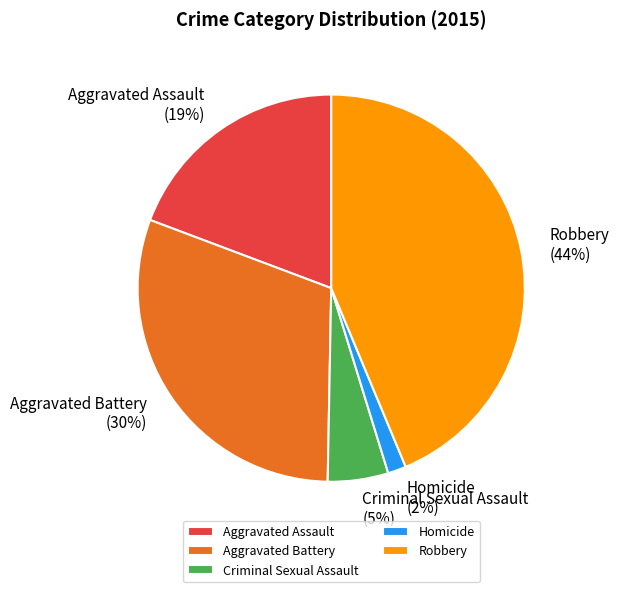

Do Robbery and Aggravated Assault together represent more than half of the pie?

Yes